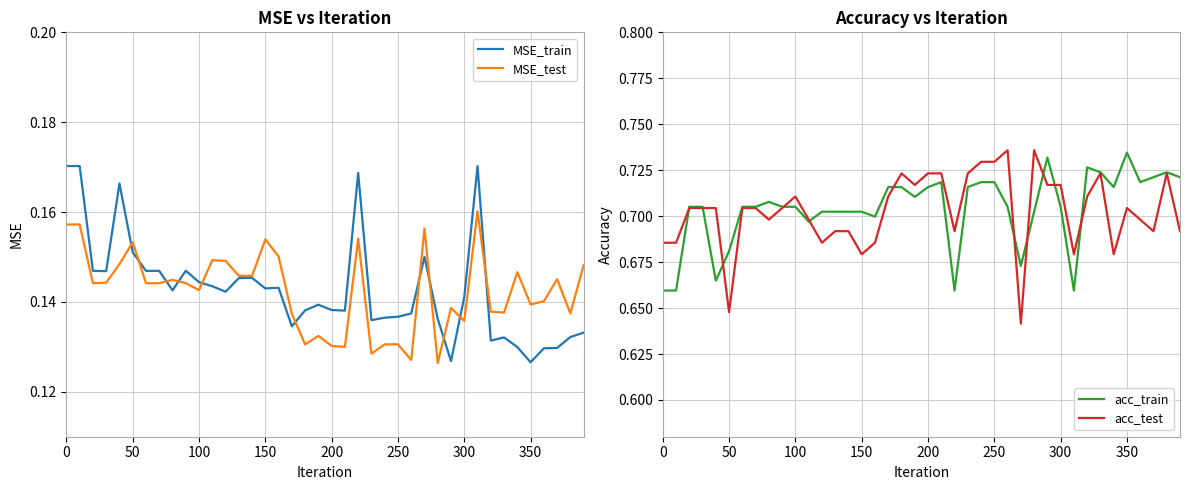

What are all the series names shown in the legend?

MSE_train, MSE_test, acc_train, acc_test